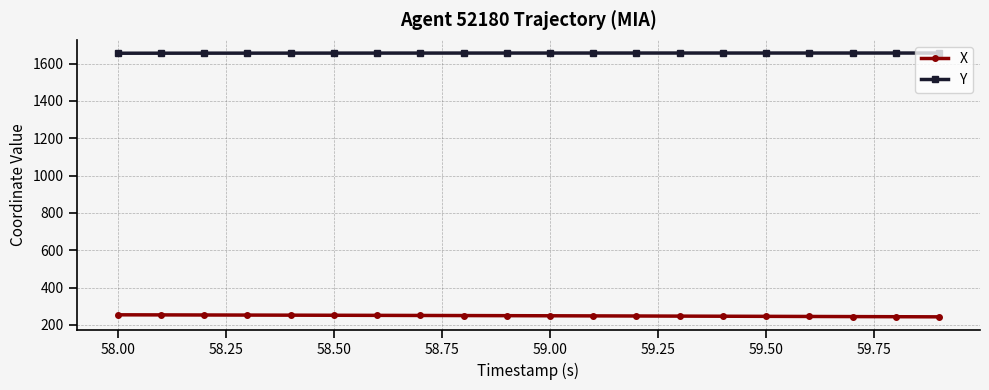

What are all the series names shown in the legend?

X, Y